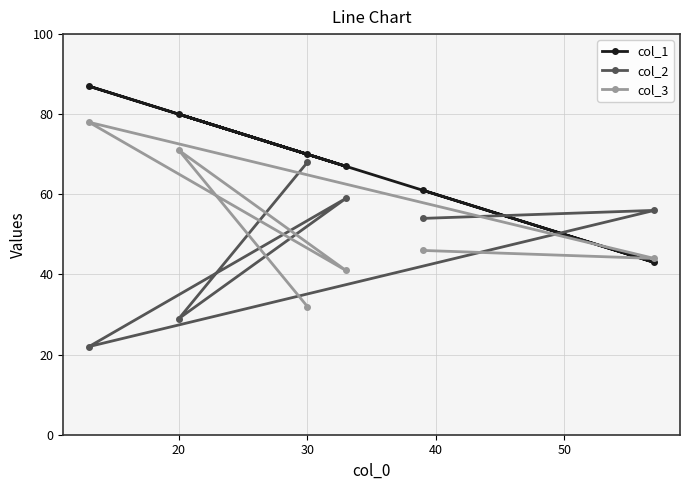

What is the total value across all series at 20?

180